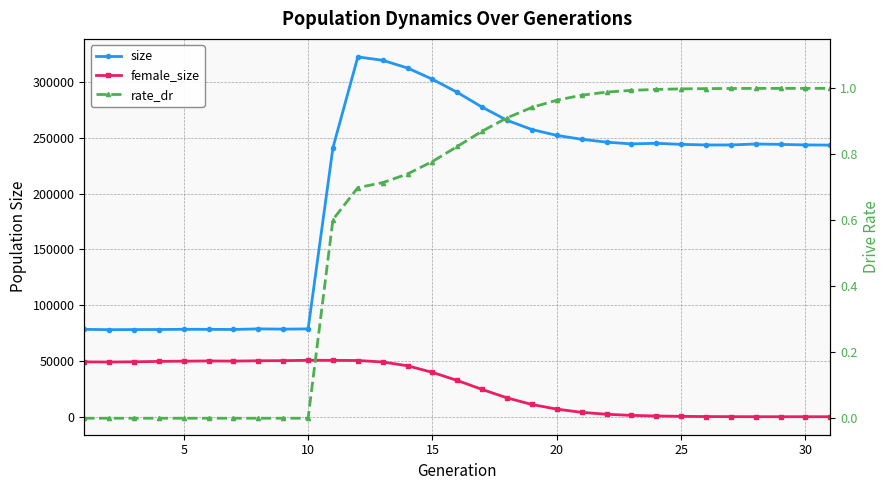

True or false: size and female_size cross at least once.

False